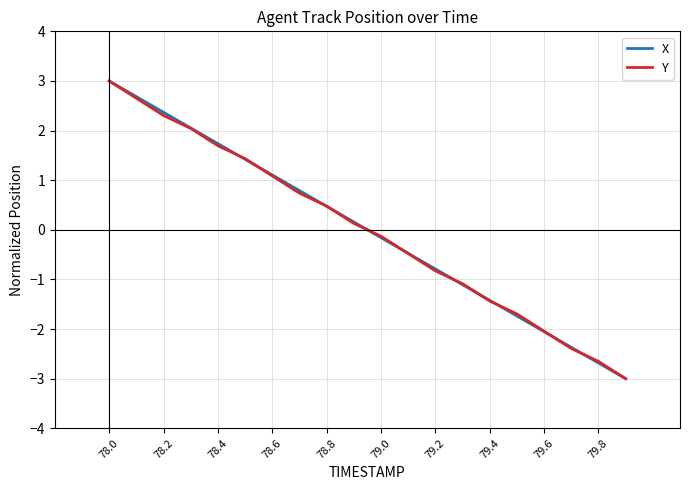

What is the smallest value displayed?

-3.0